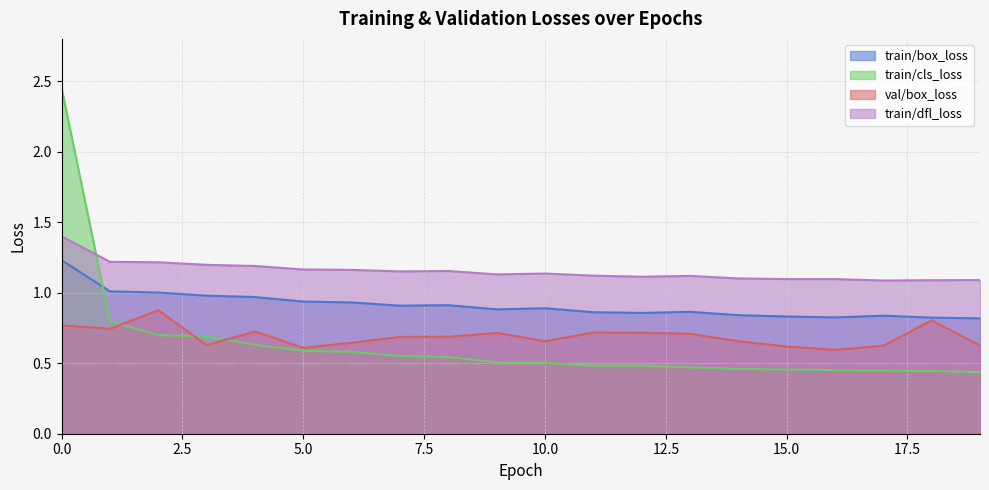

Rank the categories by val/box_loss value from lowest to highest.

16, 5, 15, 17, 19, 3, 6, 14, 10, 7, 8, 13, 9, 12, 11, 4, 1, 0, 18, 2